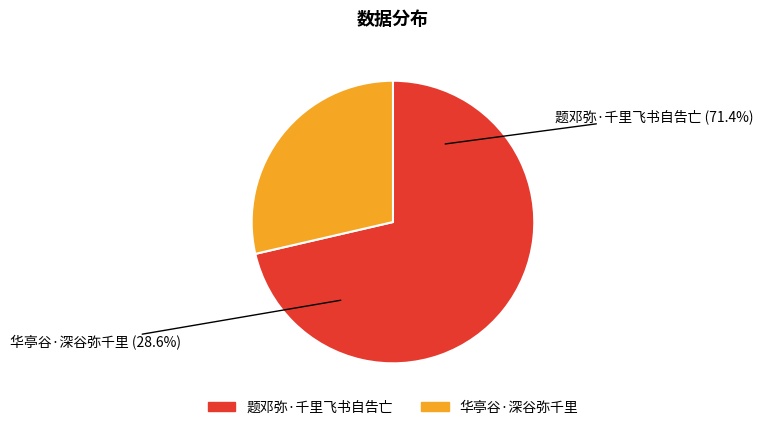

Combined, do 华亭谷·深谷弥千里 and 题邓弥·千里飞书自告亡 account for over 50%?

Yes